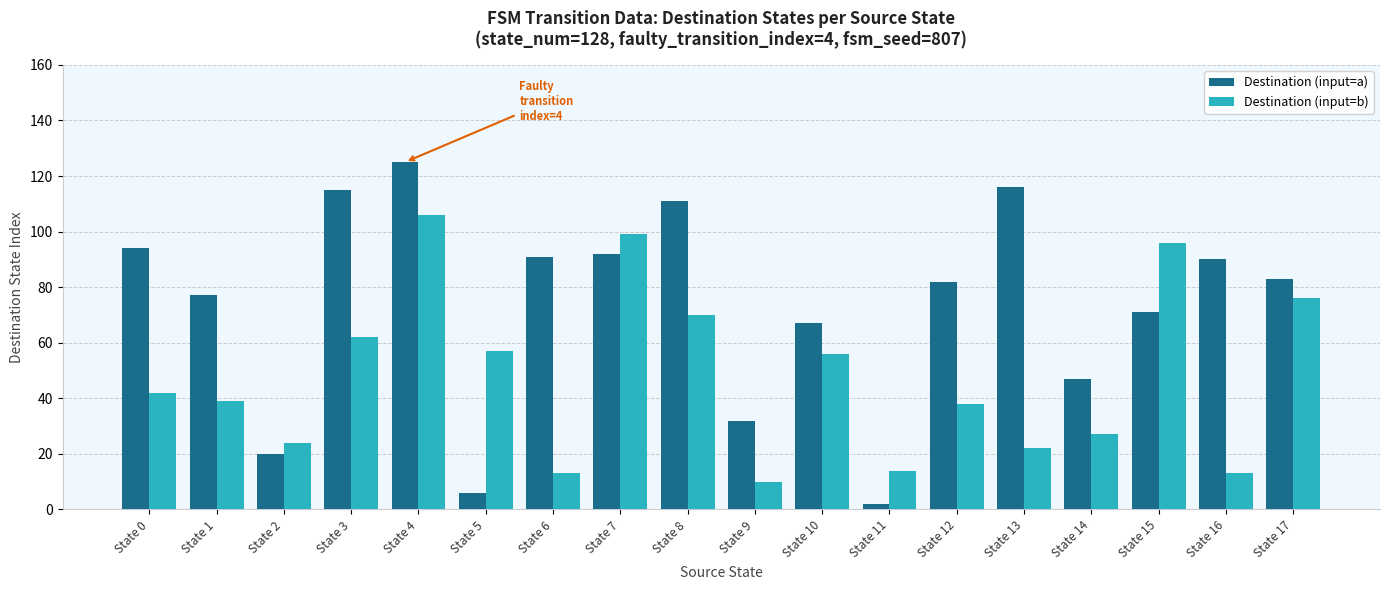

How many bars are there in total?

36